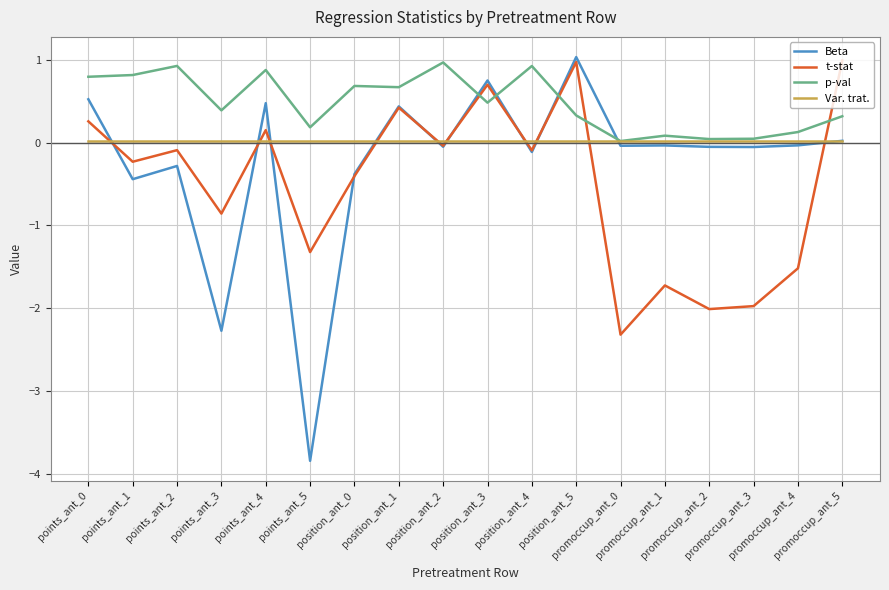

What is the maximum value shown in the chart?

1.0